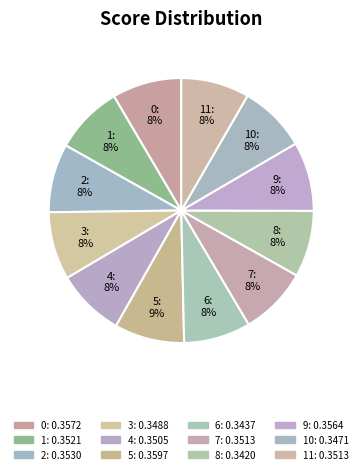

To the nearest percent, what portion does 2 represent?

8%